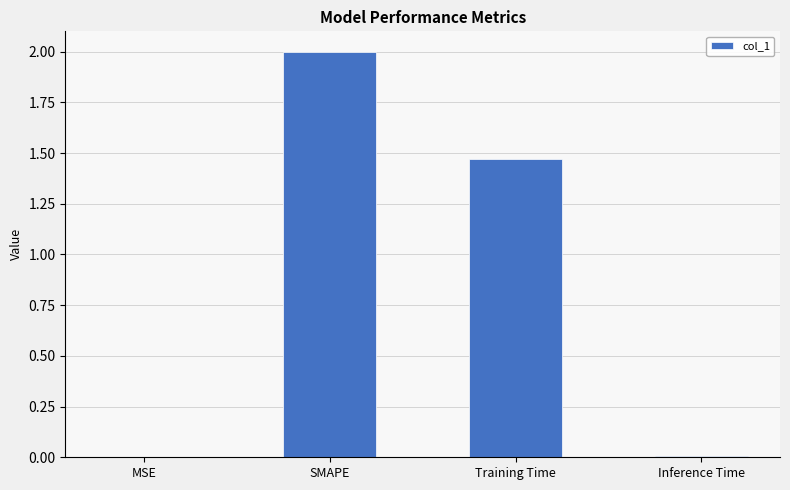

Between Training Time and MSE, which is larger?

Training Time